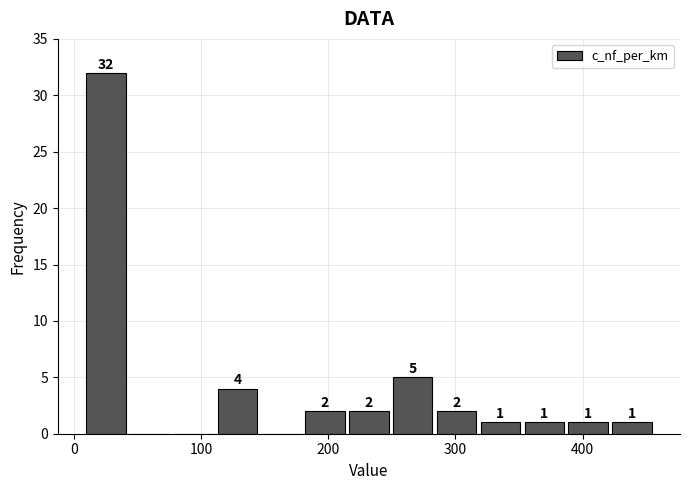

Around what value on the x-axis is the tallest bar? Give the approximate position of its centre, as read against the axis.

30